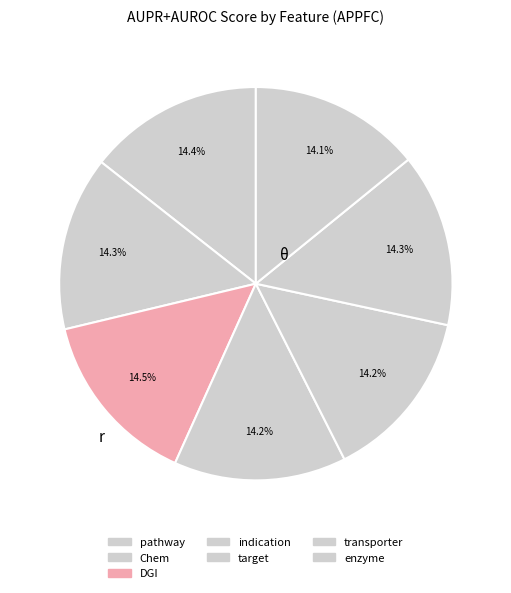

Do DGI and enzyme together represent more than half of the pie?

No